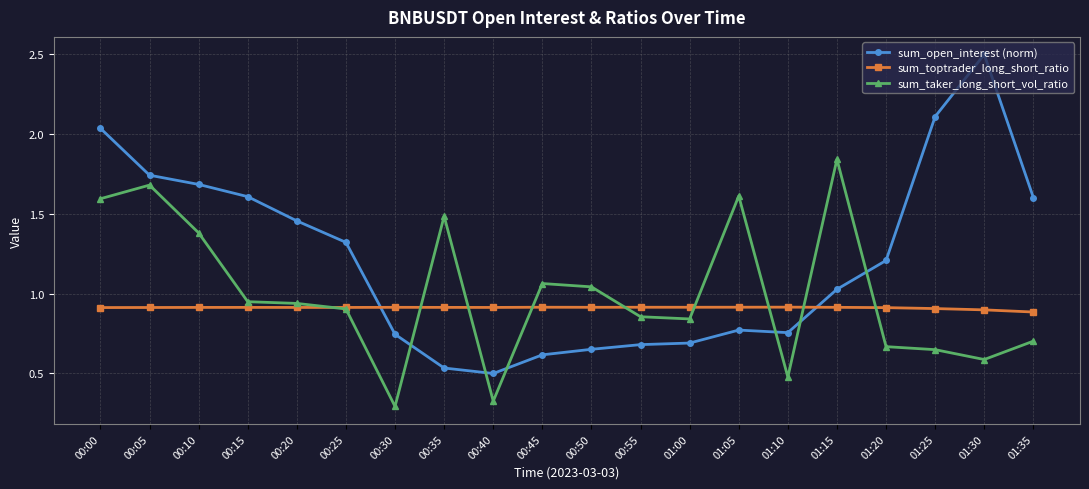

Rank the series by their maximum value, from highest to lowest.

sum_open_interest (norm), sum_taker_long_short_vol_ratio, sum_toptrader_long_short_ratio